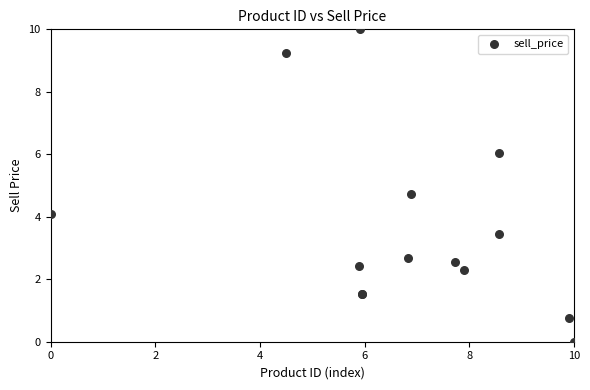

What Y value in the scatter plot is closest to 5?

4.7